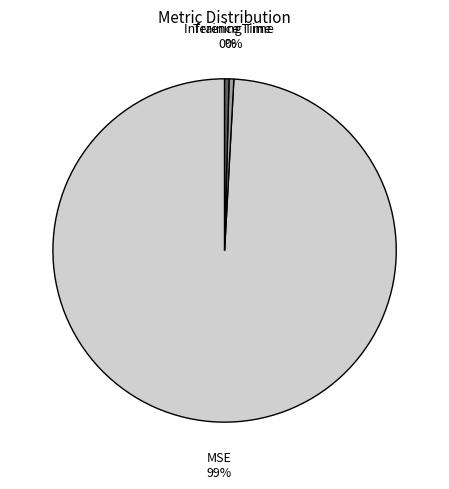

Is it true that MSE is 99% of the pie?

True